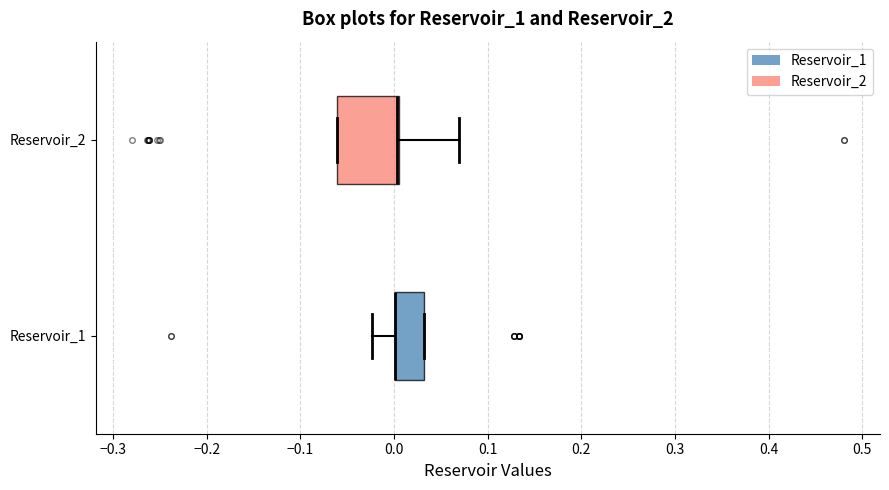

Reading bottom to top, read every box against the x-axis: the position of its median line, the range the box covers, and the ends of its whiskers. The values are not printed on the chart, so give them approximately, as read against the axis.

Reservoir_1: median 0.00 (drawn on the box's left edge), box 0.00 to 0.03, whiskers -0.02 to 0.03
Reservoir_2: median 0.00 (drawn on the box's right edge), box -0.06 to 0.00, whiskers -0.06 to 0.07